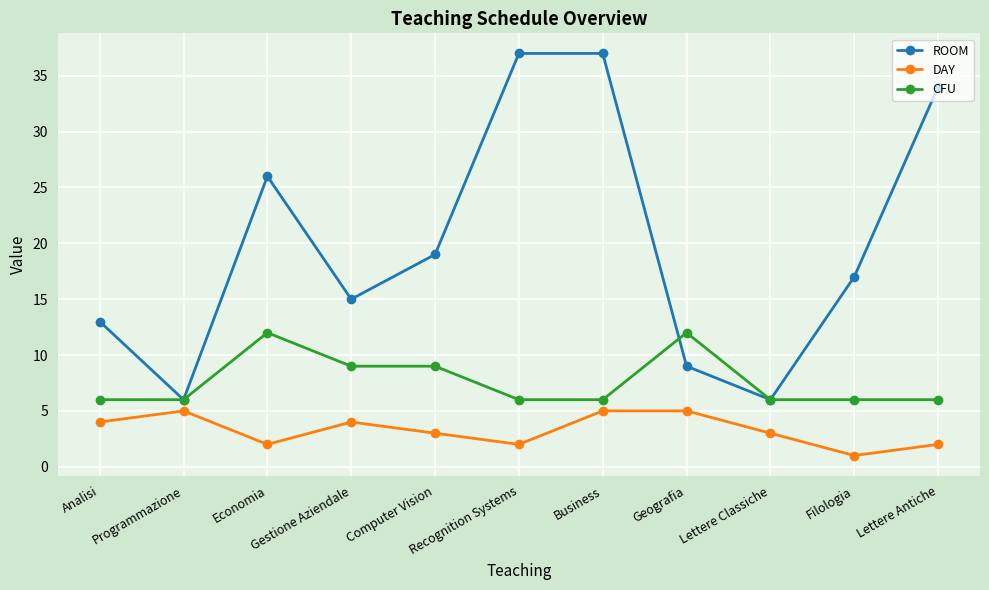

What is the approximate value of DAY at Filologia?

1